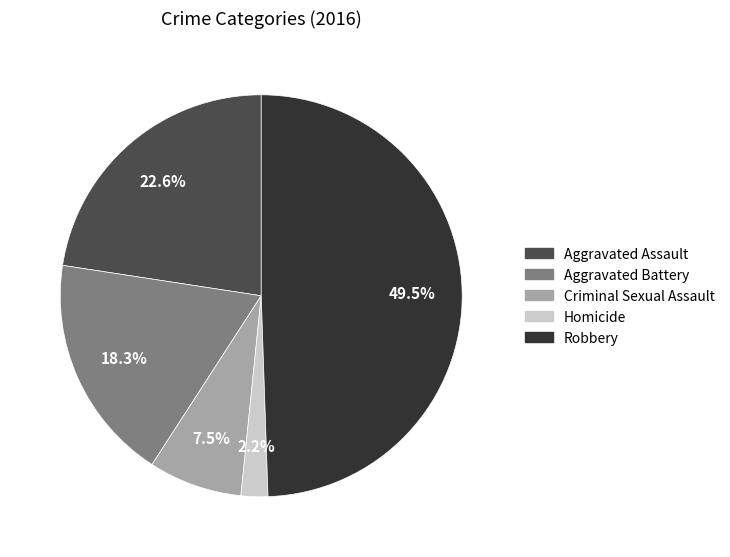

To the nearest percent, what is the difference between the Homicide and Aggravated Battery slice percentages?

16%